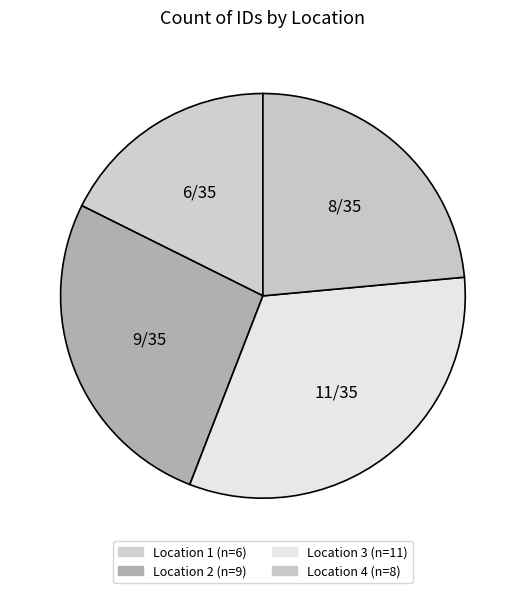

Is there any slice that represents more than half of the pie?

No